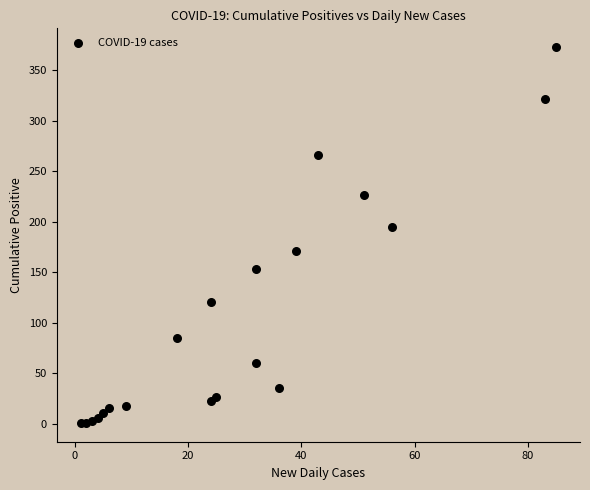

What is the range of Y values (max minus min)?

372